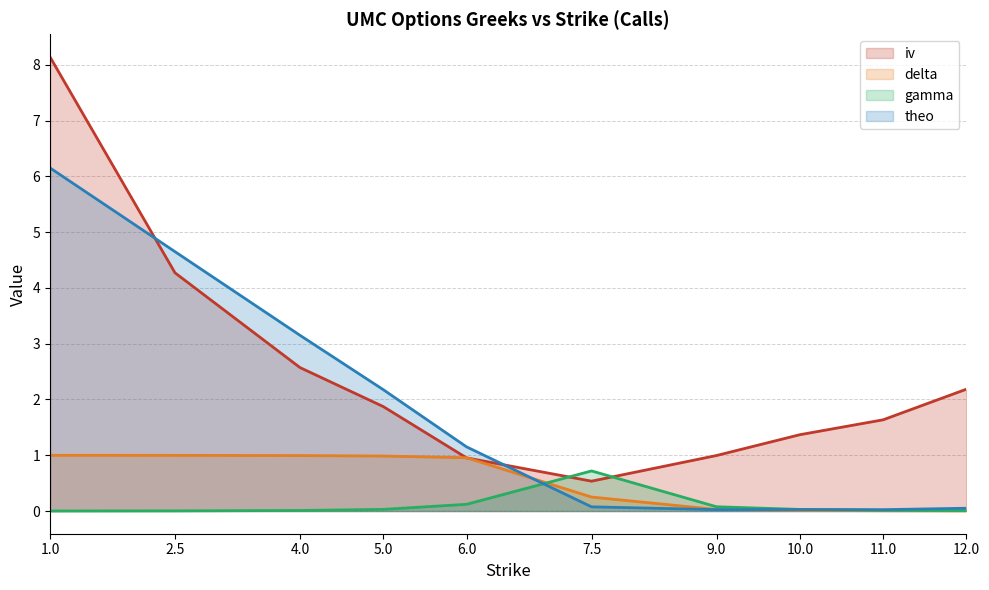

How many lines are shown in the chart?

4